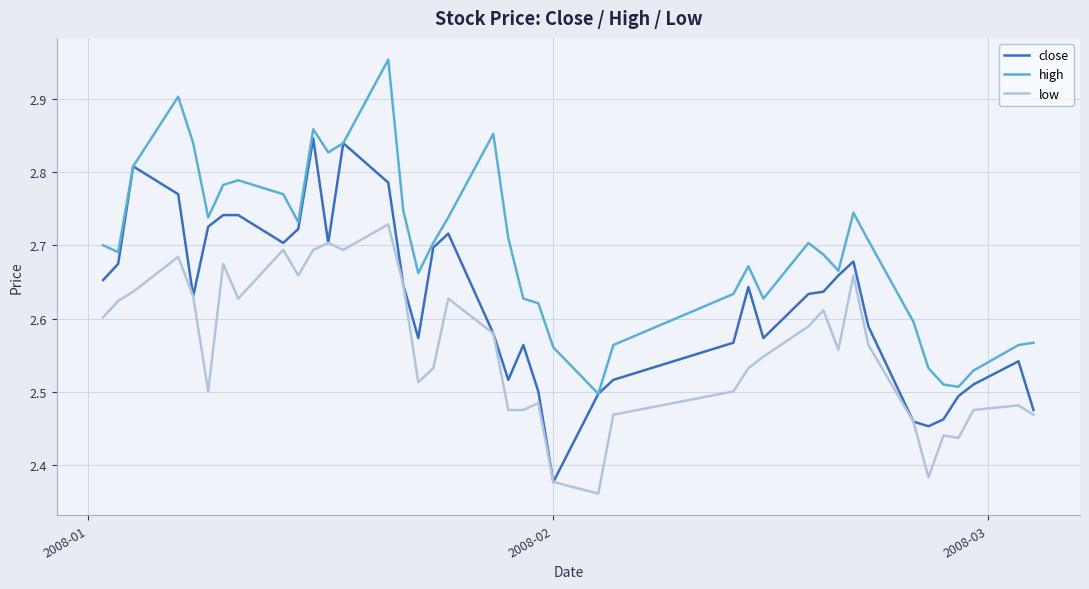

Rank the series by their maximum value, from highest to lowest.

high, close, low